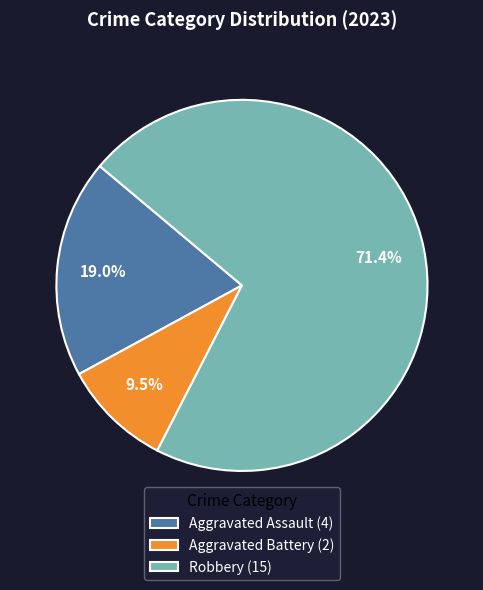

What portion of the pie excludes Aggravated Assault (4)?

81.0%